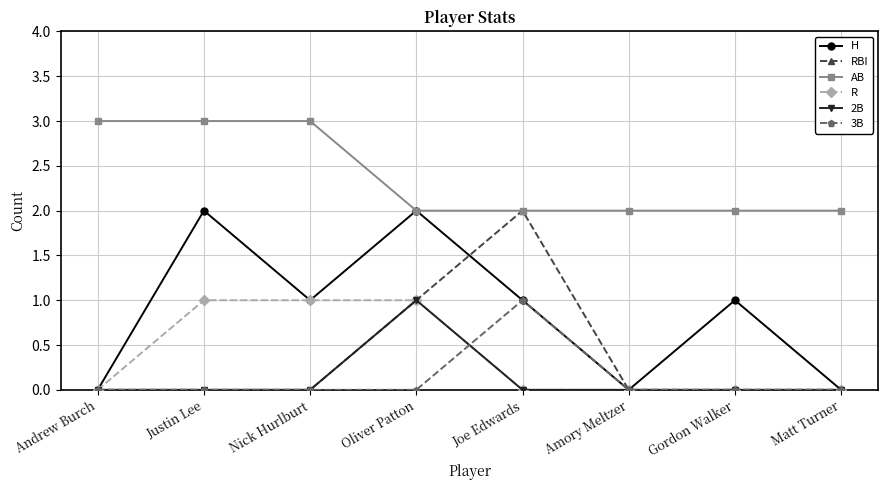

How many series are shown in this chart?

6